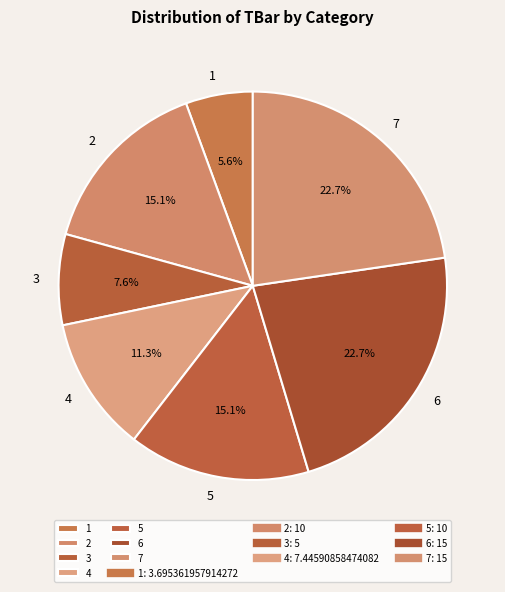

Does any single category account for the majority?

No